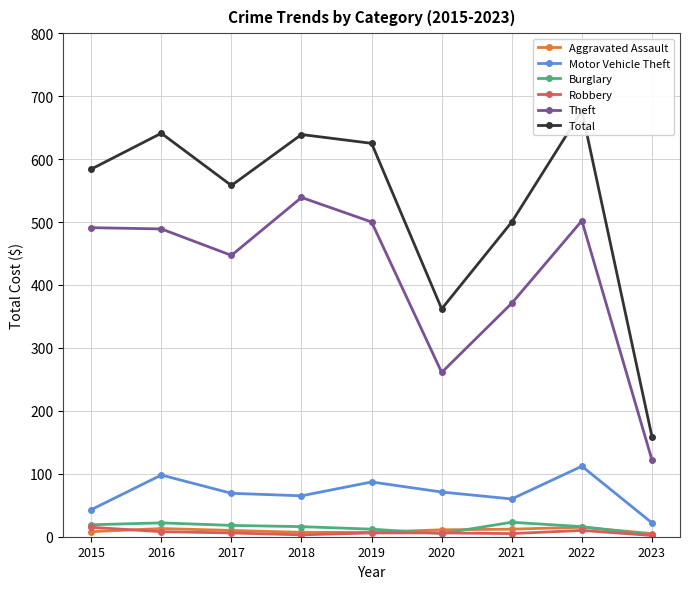

What is the minimum value for Robbery?

2